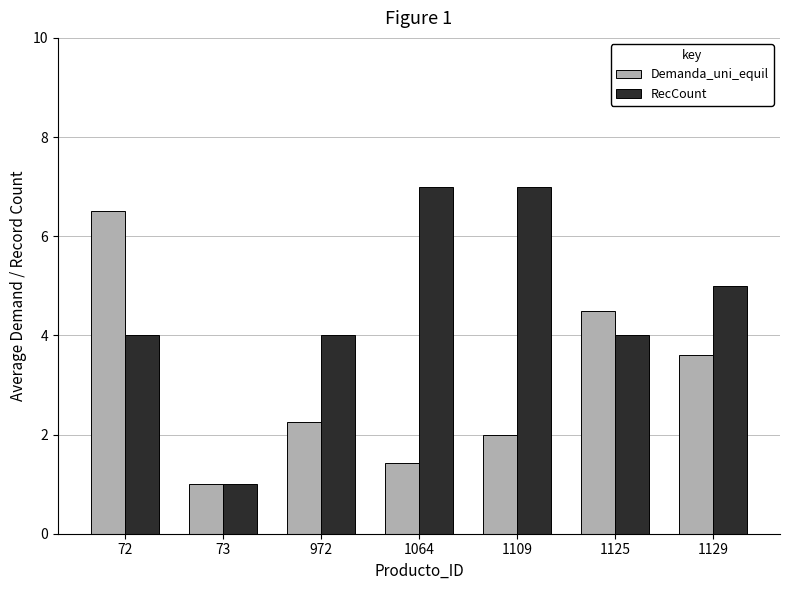

What is the total value across all series at 1125?

8.5